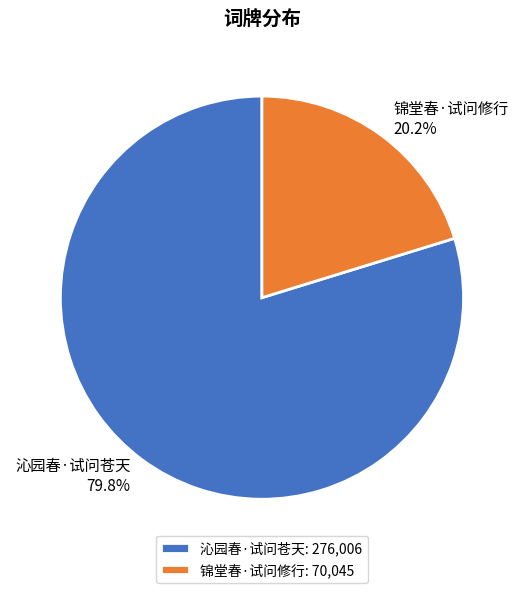

Does any single category account for the majority?

Yes